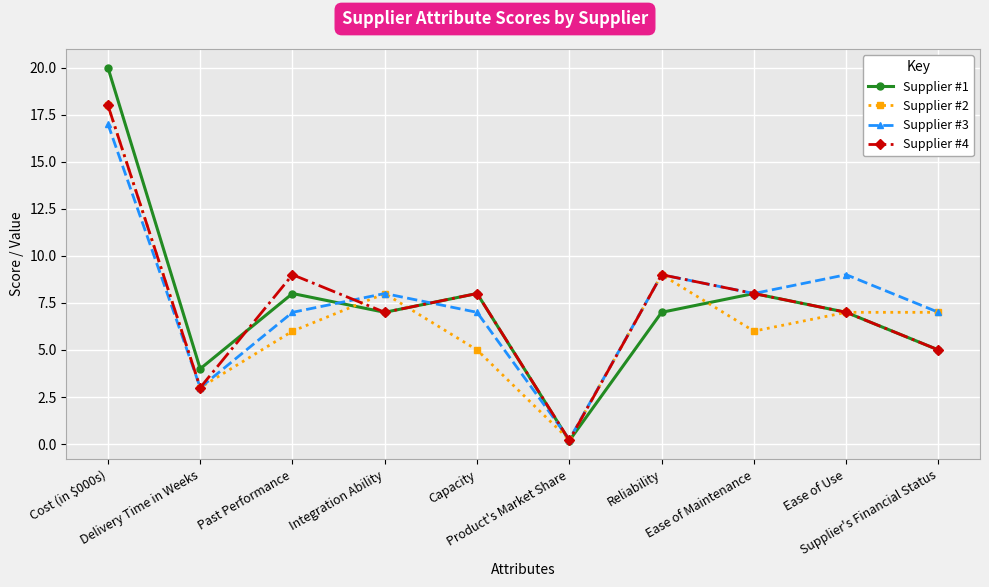

Read the Supplier #1 value at Cost (in $000s).

20.0